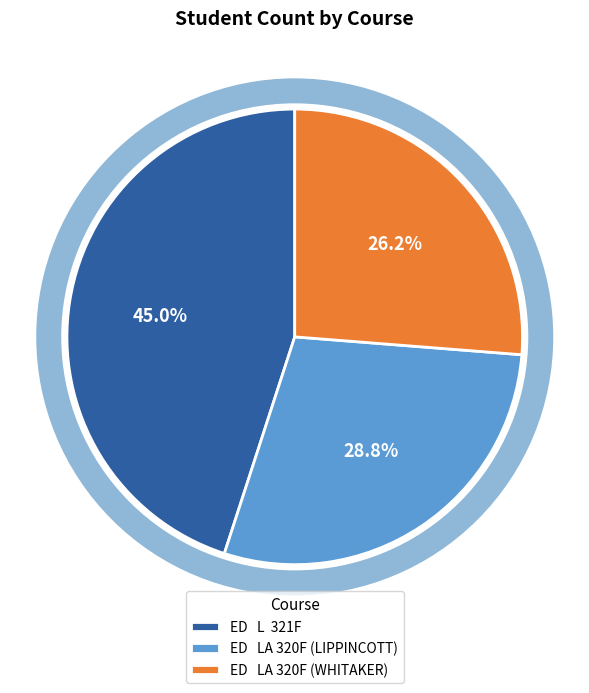

To the nearest percent, what is the difference between the largest and smallest slice percentages?

19%